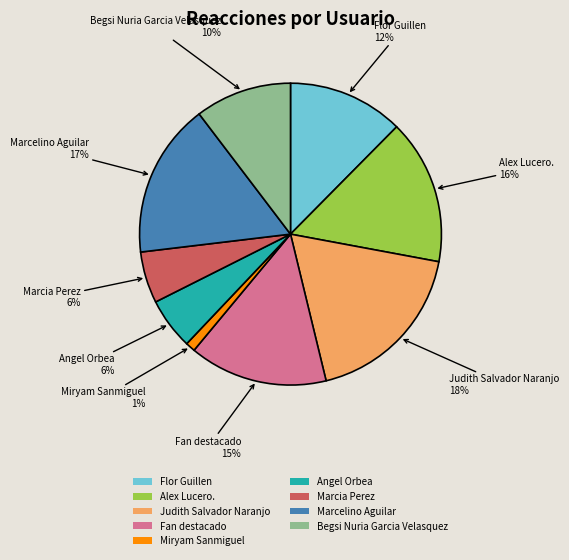

Does Marcia Perez represent more than half of the total?

No